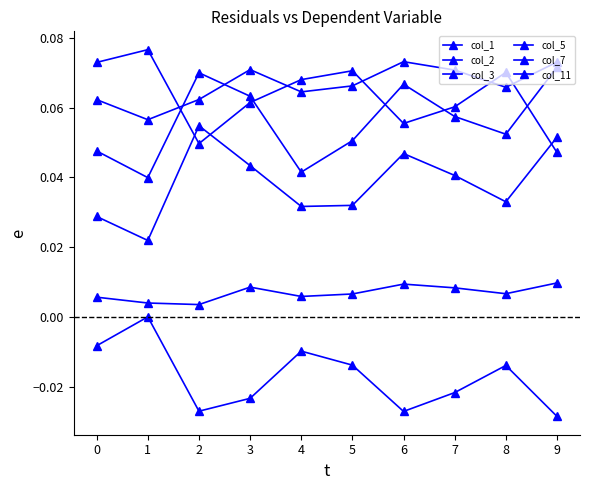

At which category does the chart reach its minimum across all series?

9